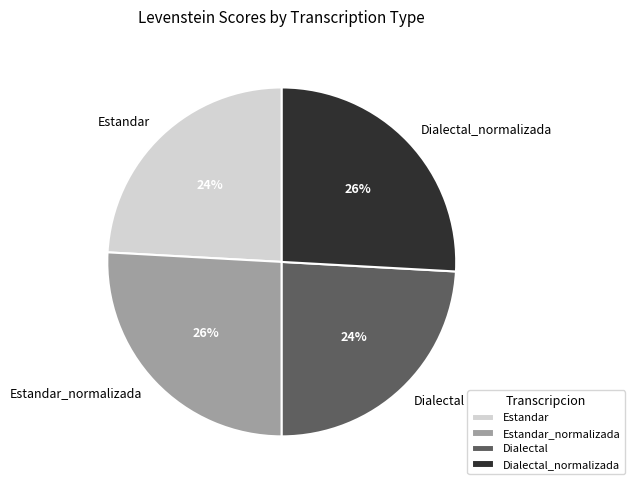

True or false: Estandar accounts for 24% of the total.

True